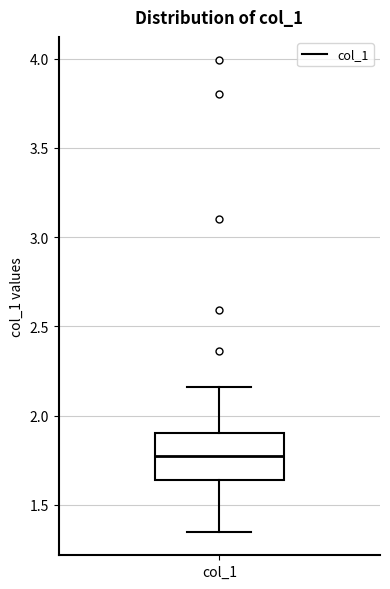

Read this box plot against the y-axis: the position of the median line, the range covered by the box, and the ends of both whiskers. The values are not printed on the chart, so give them approximately, as read against the axis.

median 1.80, box 1.65 to 1.90, whiskers 1.35 to 2.15